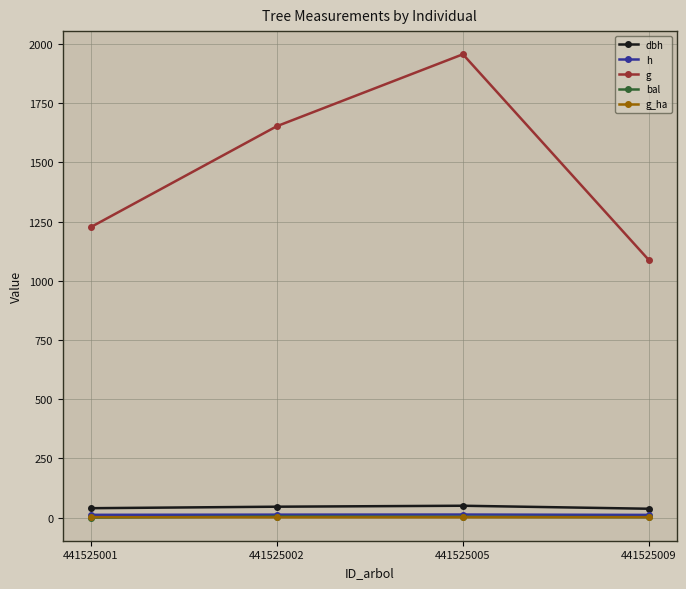

What is the spread (max minus min) of values at 441525009?

1085.8